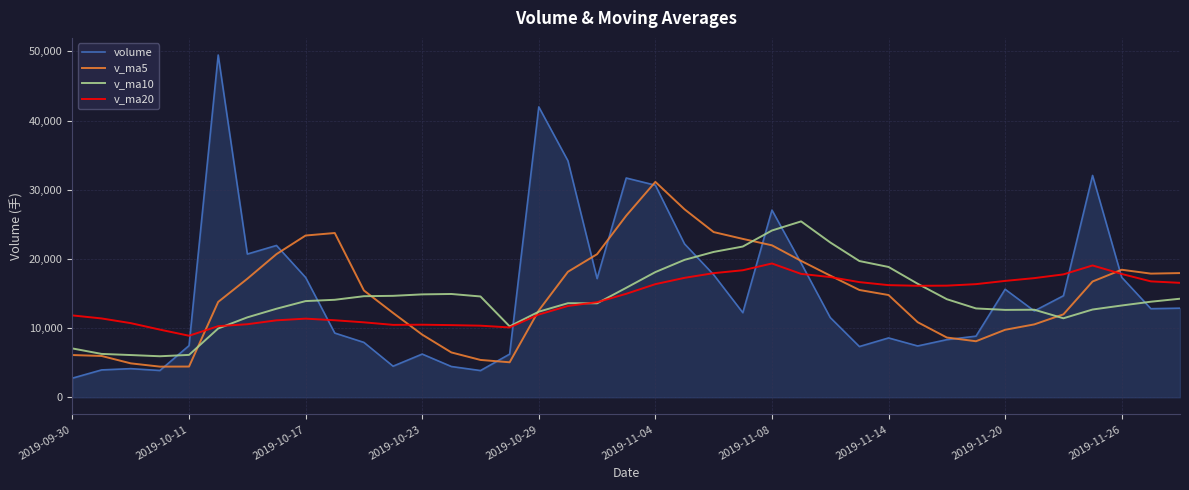

True or false: volume has more than 2 points higher than both neighbors.

True